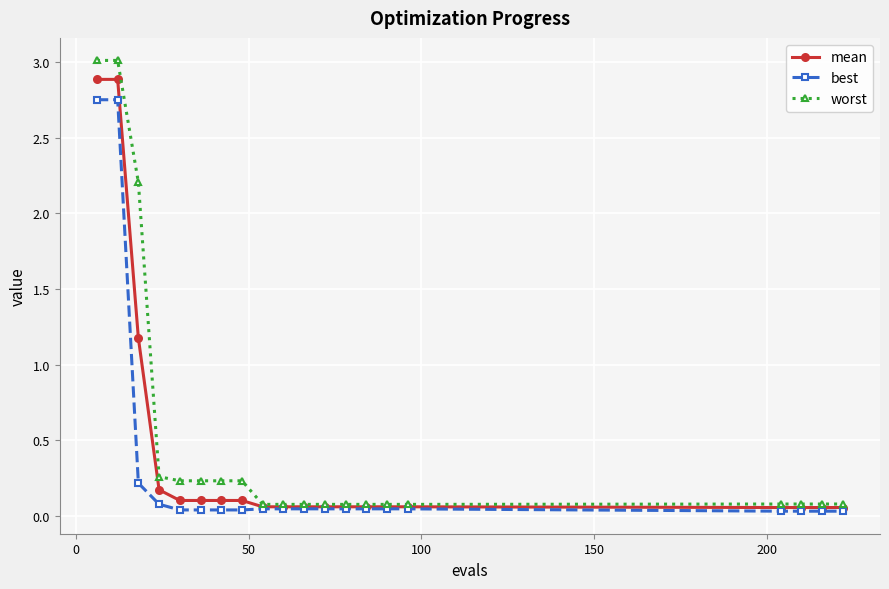

What is the maximum value for mean?

2.9